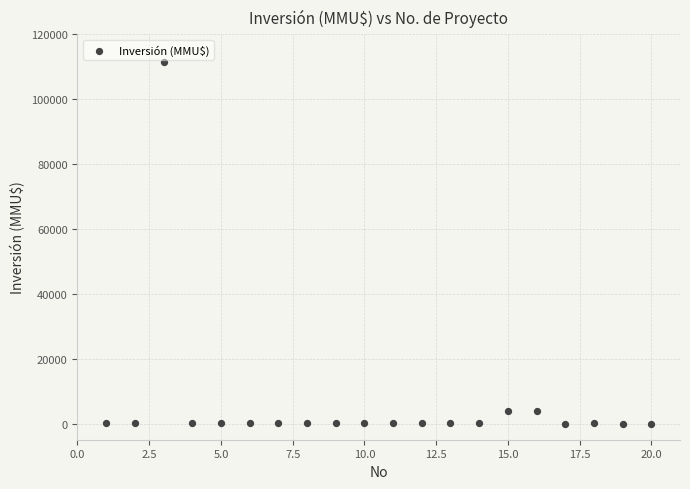

What is the range of X values (max minus min)?

19